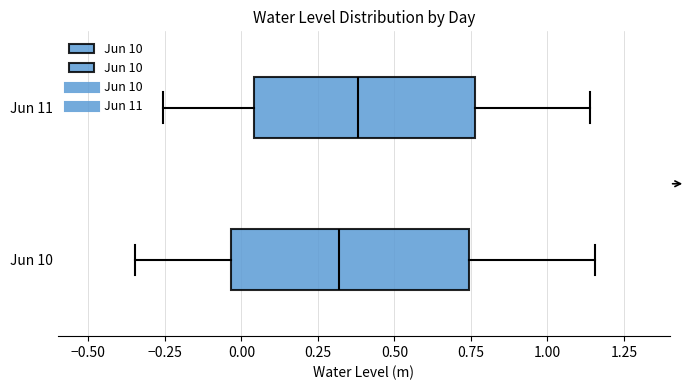

Reading bottom to top, transcribe this box plot: for each box, give where its median line is, the range the box spans, and where its two whiskers end, as read against the x-axis. The values are not printed on the chart, so give them approximately, as read against the axis.

Jun 10: median 0.30, box -0.05 to 0.75, whiskers -0.35 to 1.15
Jun 11: median 0.40, box 0.05 to 0.75, whiskers -0.25 to 1.15